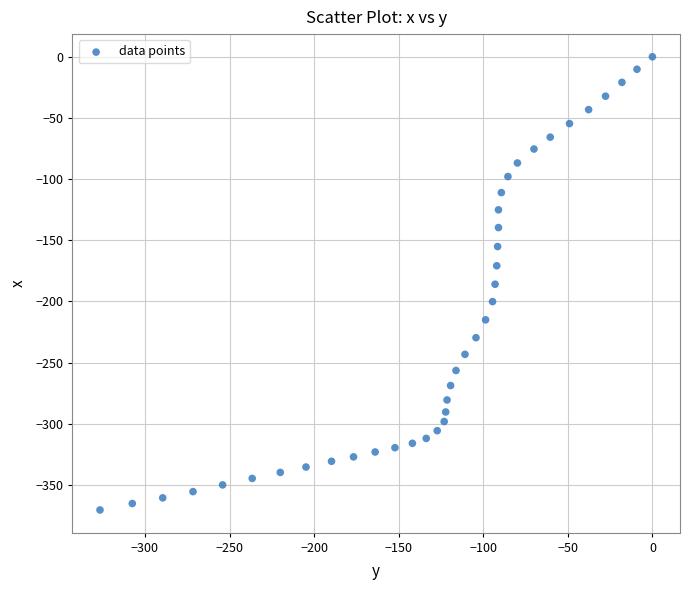

What is the range of Y values (max minus min)?

370.4